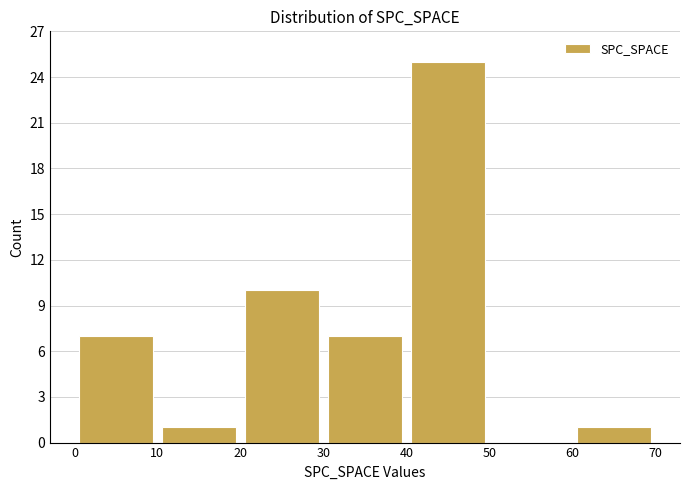

What is the height of the bar covering 10 to 20 on the x-axis? The values are not printed on the chart, so give them approximately, as read against the axis.

1